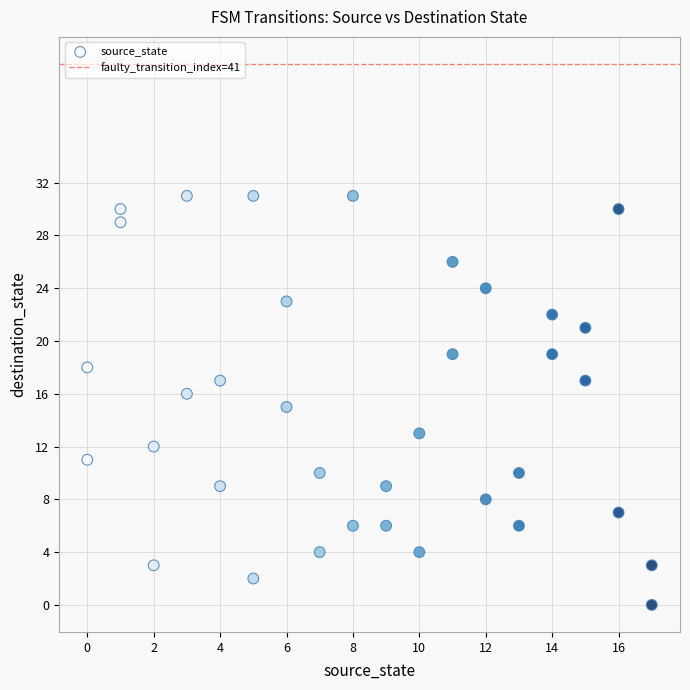

What is the range of X values (max minus min)?

17